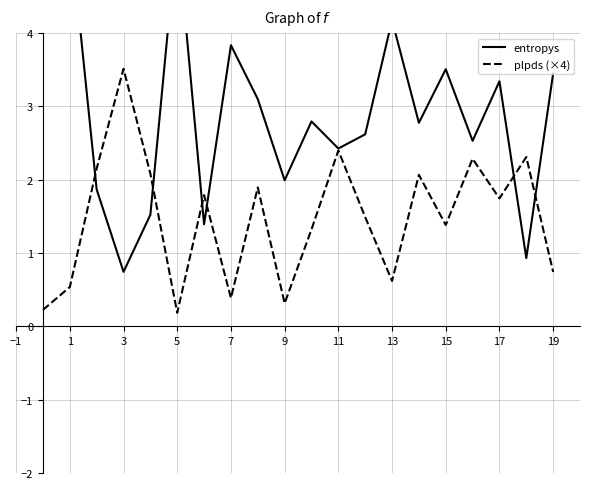

True or false: plpds (×4) has more than 2 interior local peaks.

True